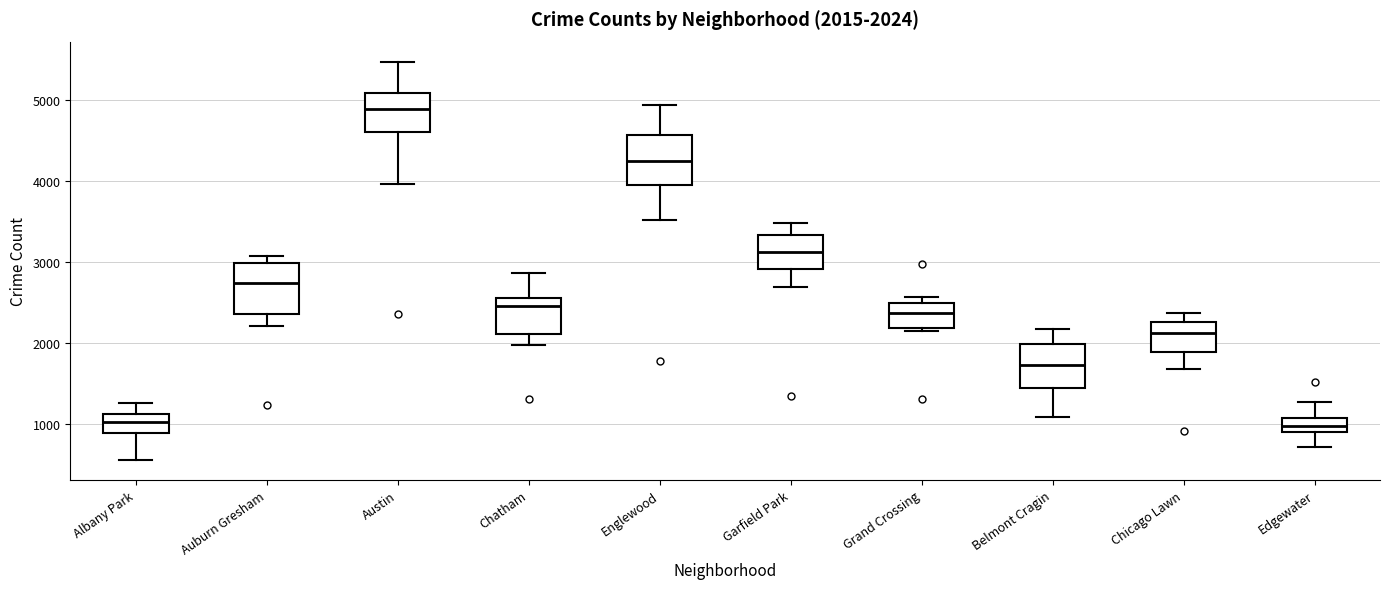

Which box's median line is the highest?

Austin